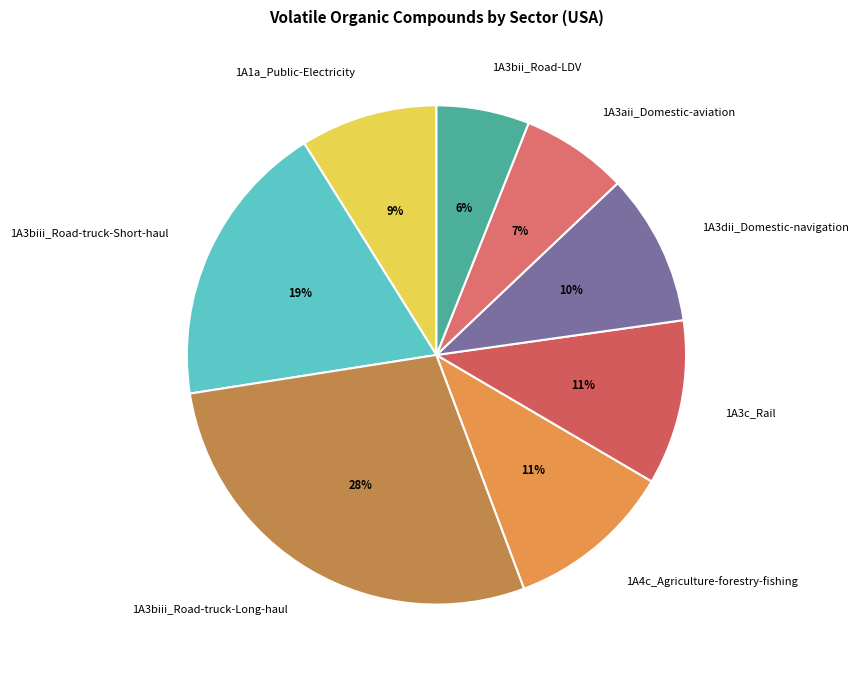

How many segments does this pie chart have?

8